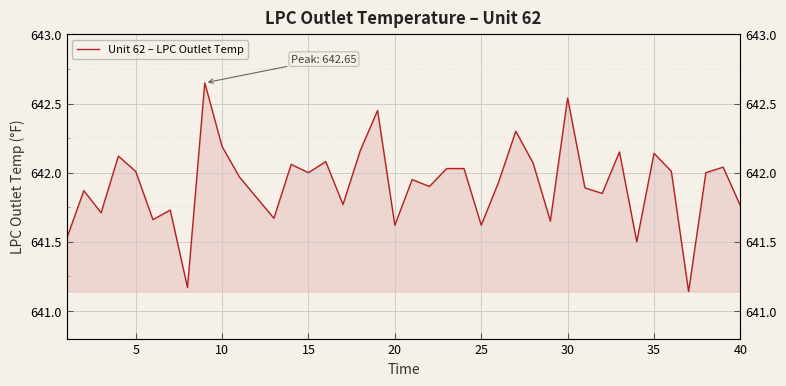

Reading right to left, what are all the values shown in this chart?

641.8	642.0	642.0	641.1	642.0	642.1	641.5	642.1	641.9	641.9	642.5	641.6	642.1	642.3	641.9	641.6	642.0	642.0	641.9	642.0	641.6	642.5	642.2	641.8	642.1	642.0	642.1	641.7	641.8	642.0	642.2	642.6	641.2	641.7	641.7	642.0	642.1	641.7	641.9	641.5